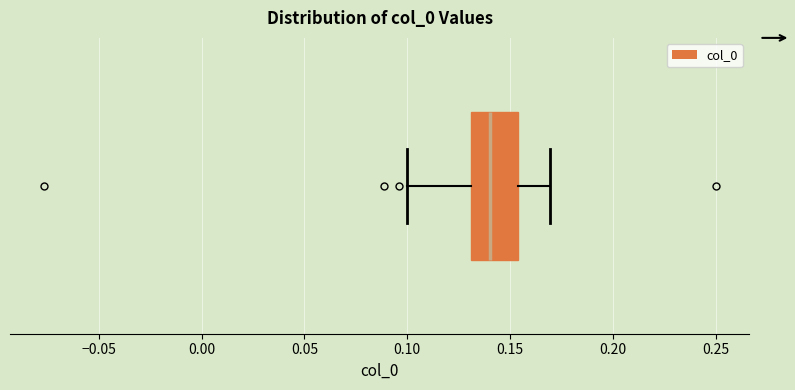

Where is the left edge of the box on the x-axis? The values are not printed on the chart, so give them approximately, as read against the axis.

0.130